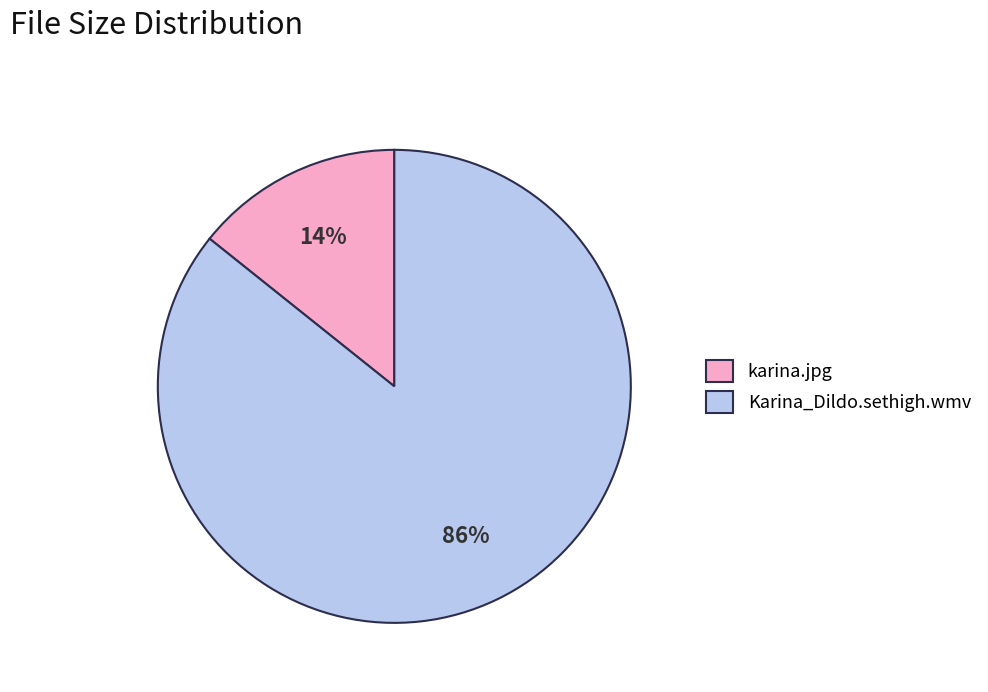

What percentage is the karina.jpg slice, to the nearest percent?

14%